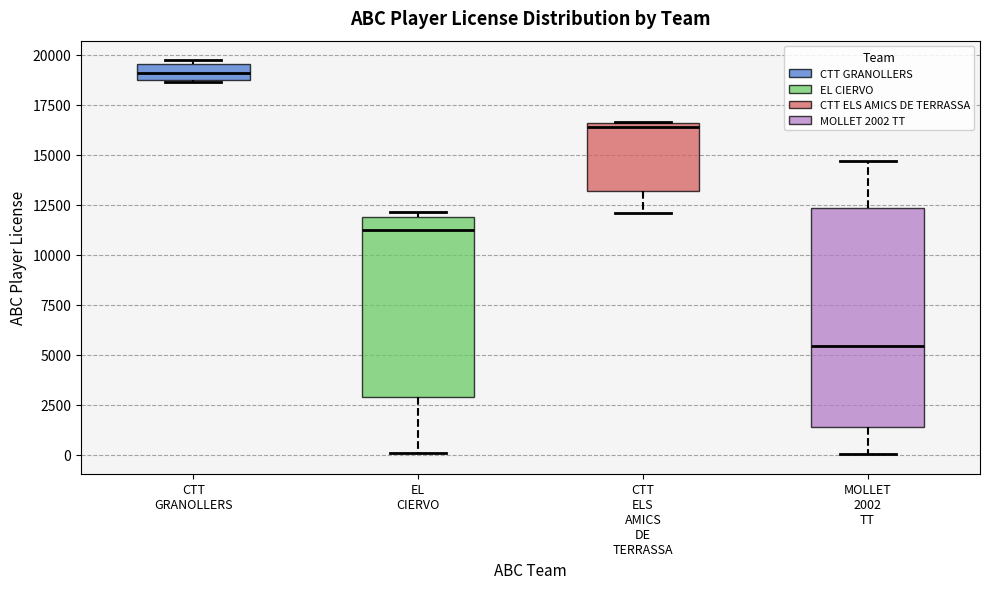

Where is the upper edge of the box for CTT ELS AMICS DE TERRASSA on the y-axis? The values are not printed on the chart, so give them approximately, as read against the axis.

16500